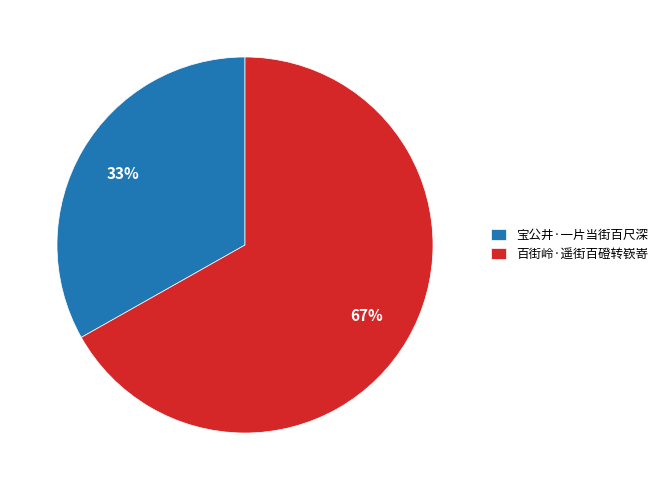

Which slice is the largest?

百街岭·遥街百磴转嵚嵜